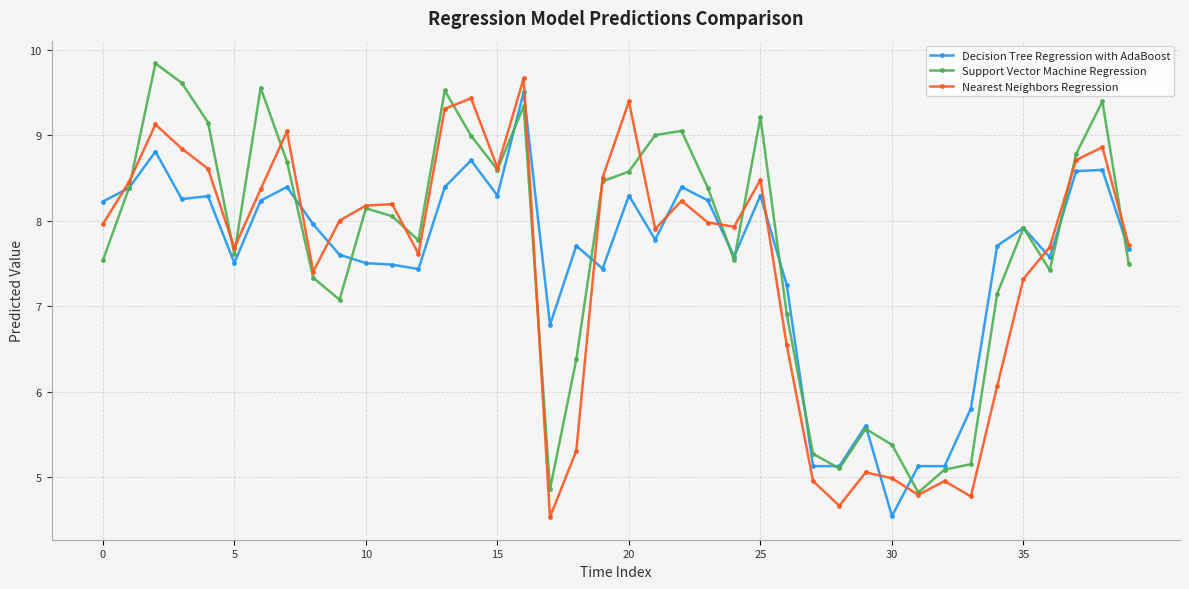

What is the value of the Support Vector Machine Regression point at the 11th from the left?

8.1